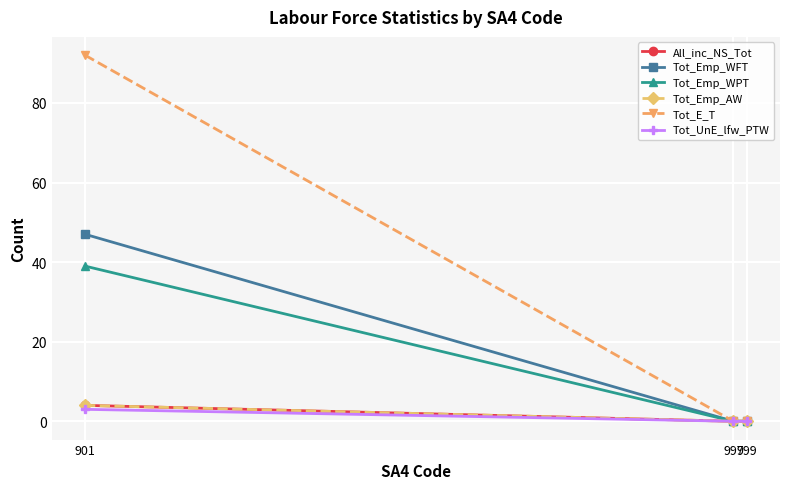

Reading left to right, transcribe all the data shown in this chart.

All_inc_NS_Tot: 901=4	997=0	999=0
Tot_Emp_WFT: 901=47	997=0	999=0
Tot_Emp_WPT: 901=39	997=0	999=0
Tot_Emp_AW: 901=4	997=0	999=0
Tot_E_T: 901=92	997=0	999=0
Tot_UnE_lfw_PTW: 901=3	997=0	999=0